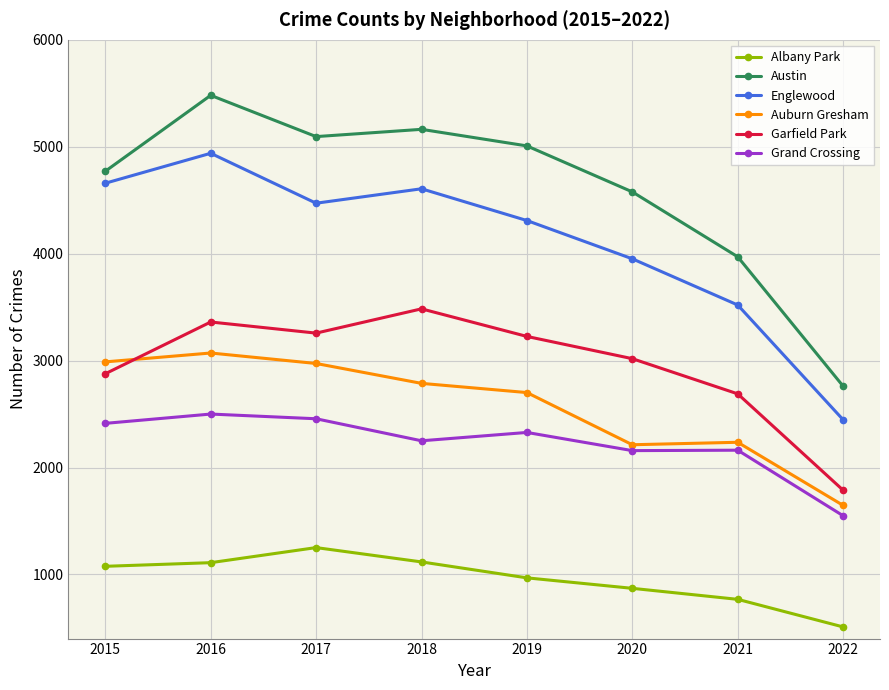

The Englewood series shows 6611 at 2020. True or false?

False